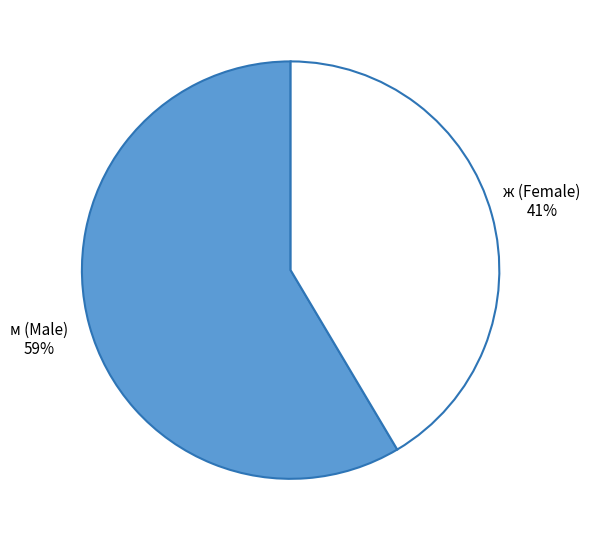

To the nearest percent, what is the average slice percentage?

50%